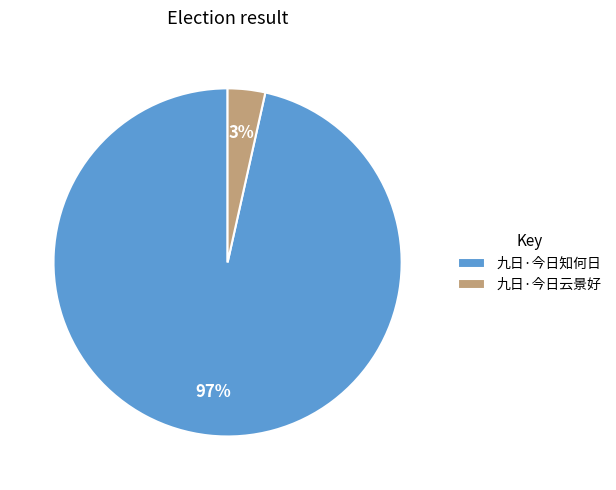

Is the sum of 九日·今日云景好 and 九日·今日知何日 greater than half?

Yes